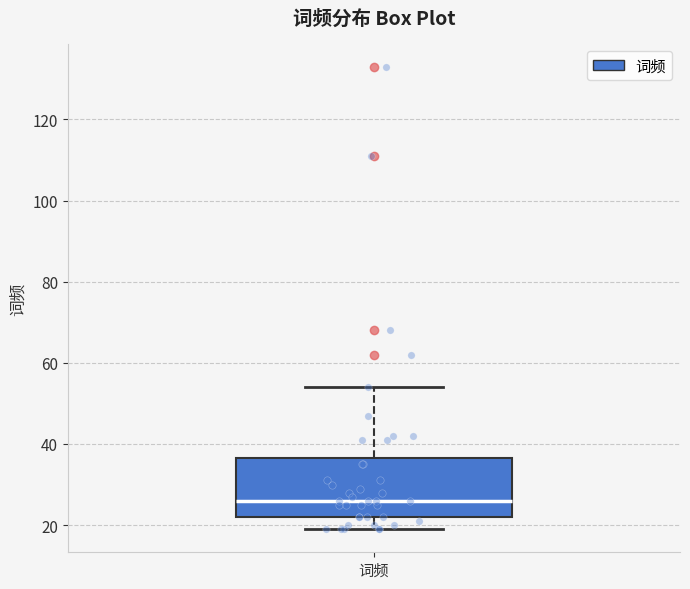

Where is the lower edge of the box for 词频 on the y-axis? The values are not printed on the chart, so give them approximately, as read against the axis.

22